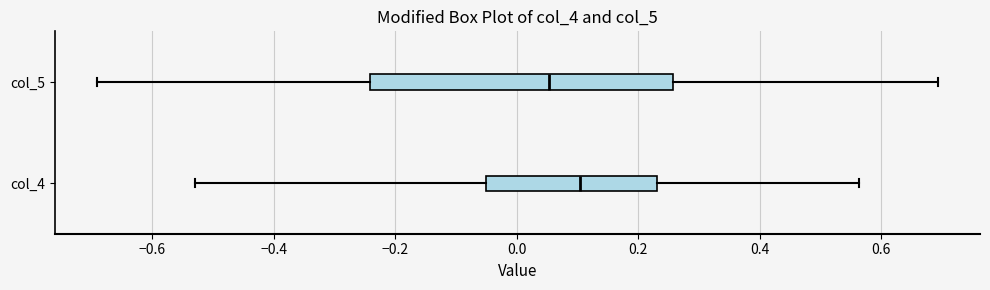

Where does the median line of the box for col_4 sit on the x-axis? The values are not printed on the chart, so give them approximately, as read against the axis.

0.10